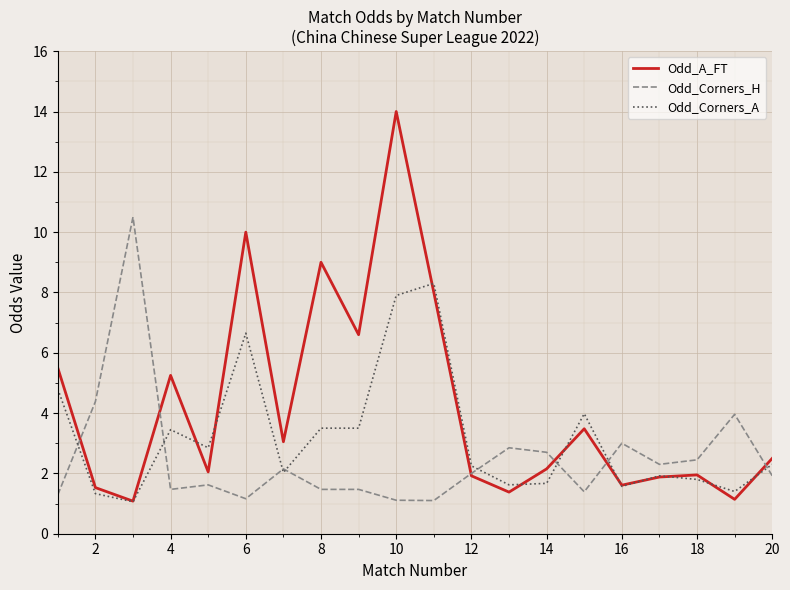

Which series has the widest spread of values?

Odd_A_FT